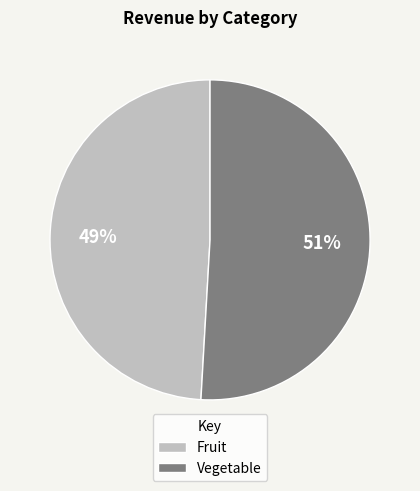

To the nearest percent, what percentage of the pie is Vegetable?

51%